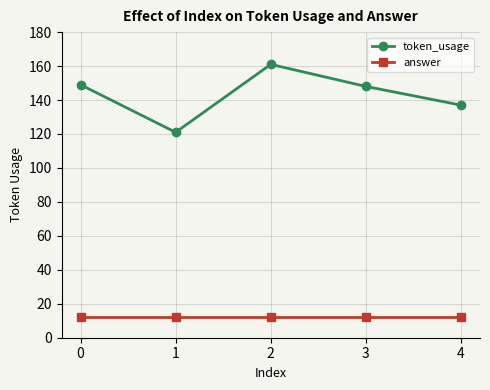

How many categories are shown in the chart?

5